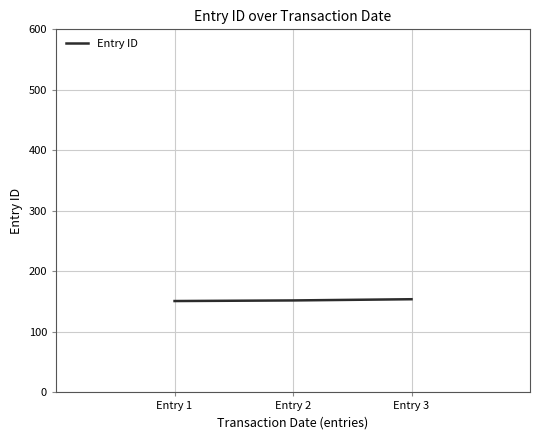

True or false: the data shows 227 at Entry 1.

False